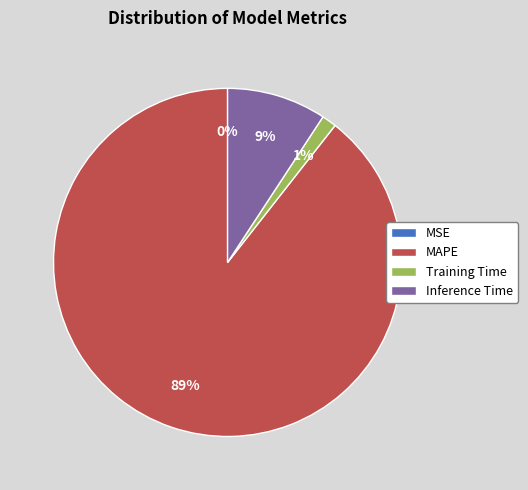

To the nearest percent, what is the average slice percentage?

25%